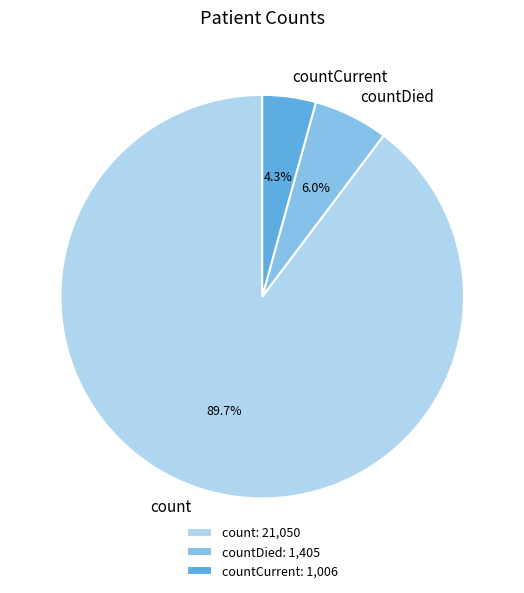

What is the majority slice?

count